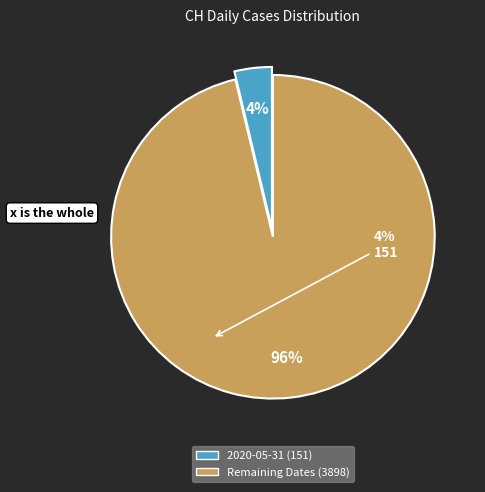

To the nearest percent, what is the average slice percentage?

50%